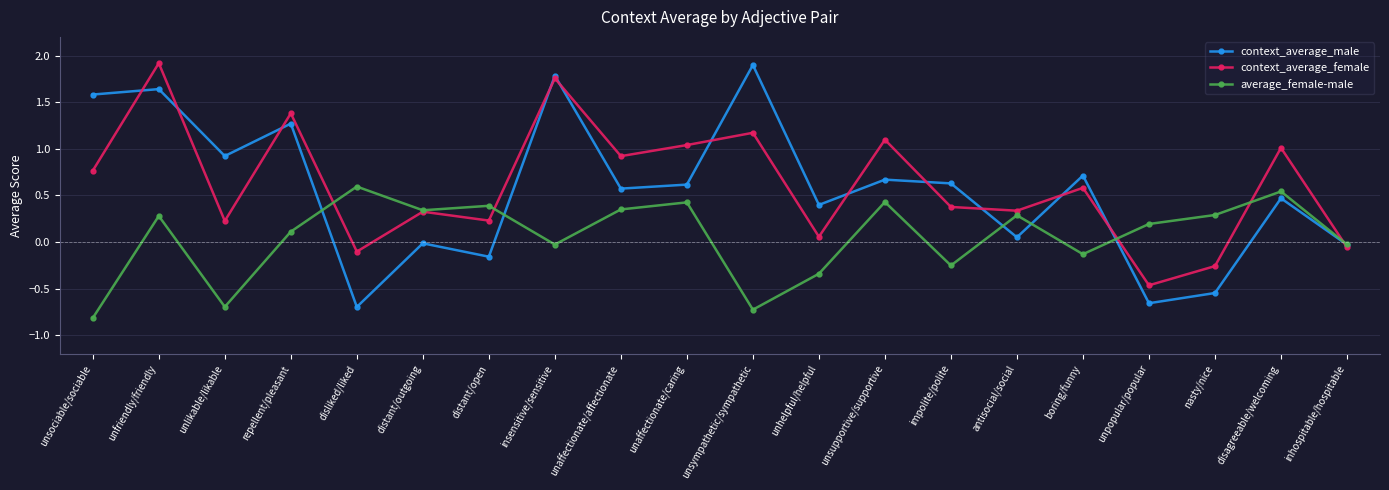

What is the approximate value of context_average_male at unaffectionate/affectionate?

0.6